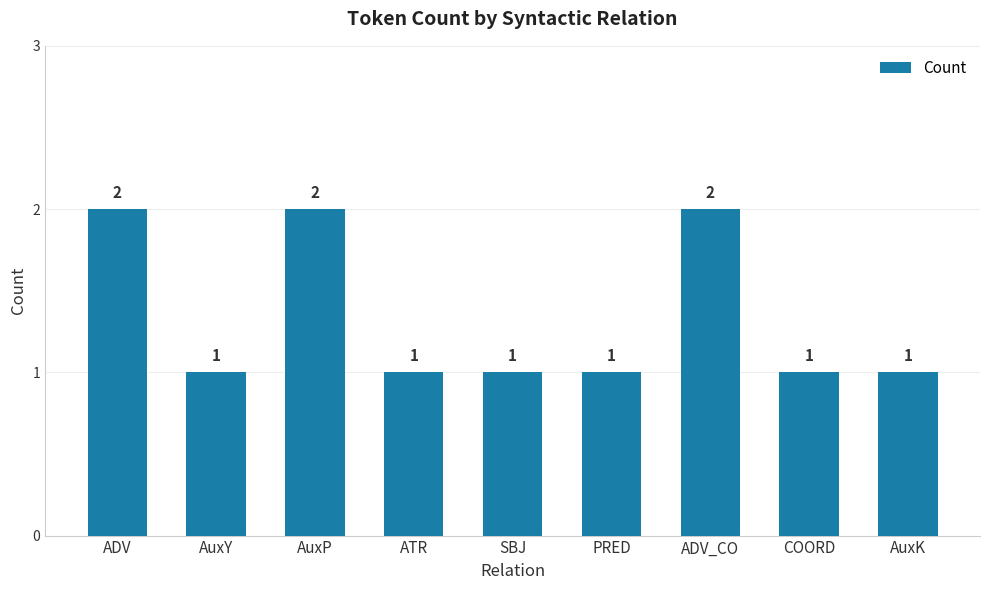

Are the bars grouped side by side (vs. stacked)?

No